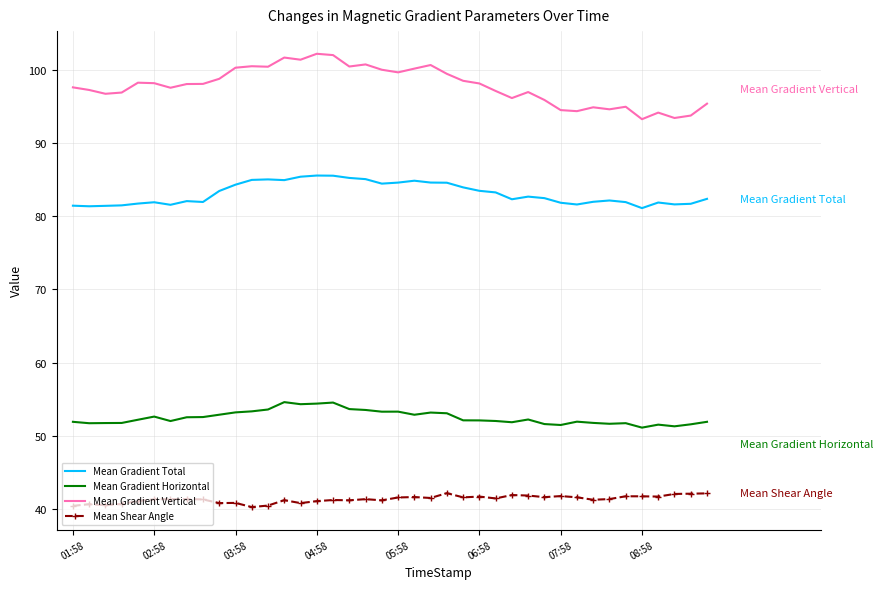

What is the minimum value shown in the chart?

40.3